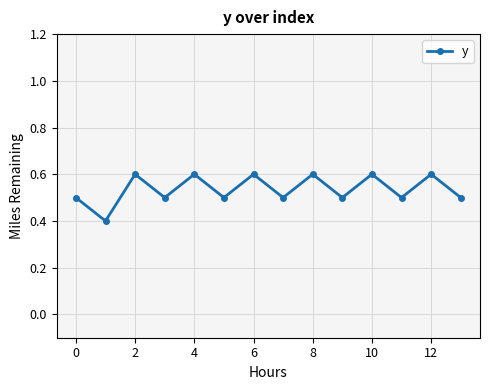

How many points are higher than both their immediate neighbors (excluding endpoints)?

6